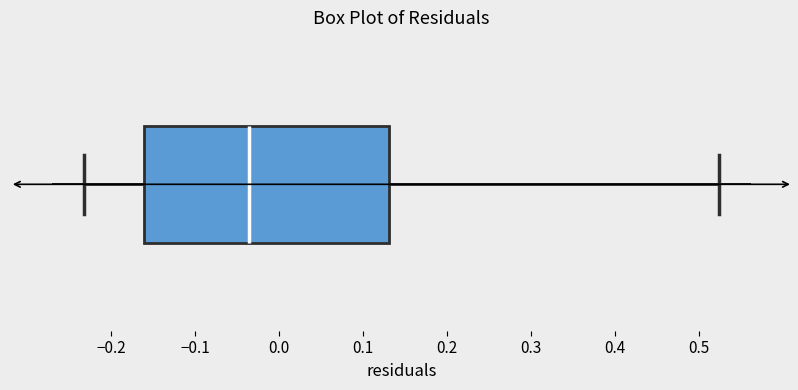

Transcribe this box plot: give where the median line is, the range the box spans, and where the two whiskers end, as read against the x-axis. The values are not printed on the chart, so give them approximately, as read against the axis.

median -0.04, box -0.16 to 0.13, whiskers -0.23 to 0.52